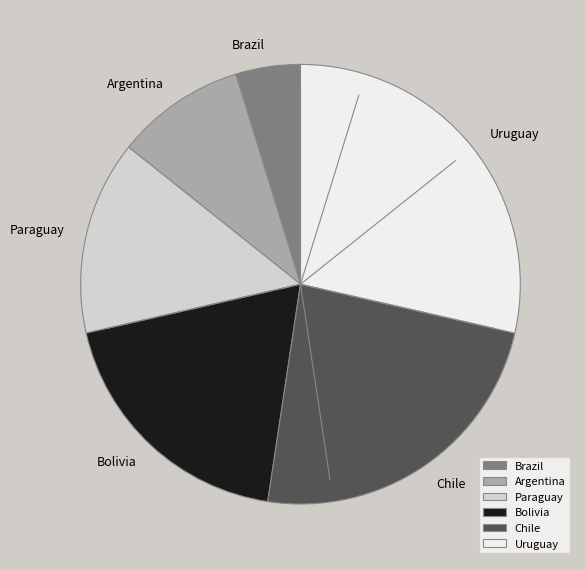

Is it true that Uruguay is 39% of the pie?

False